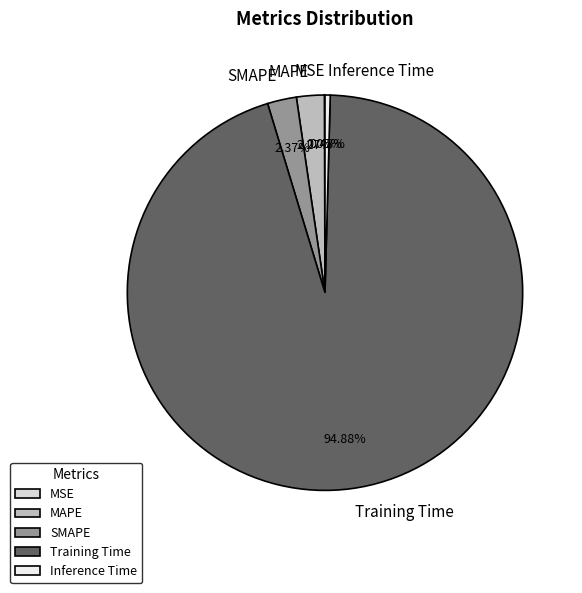

Between Training Time and Inference Time, which is larger?

Training Time